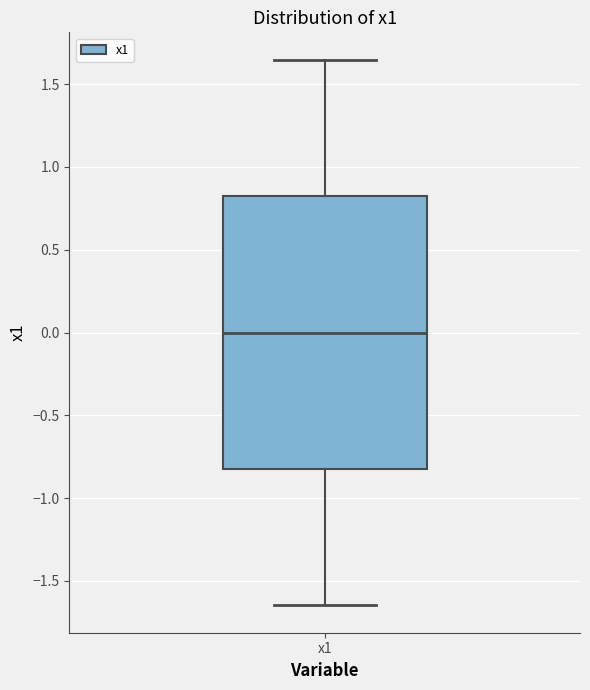

Transcribe this box plot: give where the median line is, the range the box spans, and where the two whiskers end, as read against the y-axis. The values are not printed on the chart, so give them approximately, as read against the axis.

median 0.00, box -0.80 to 0.80, whiskers -1.65 to 1.65